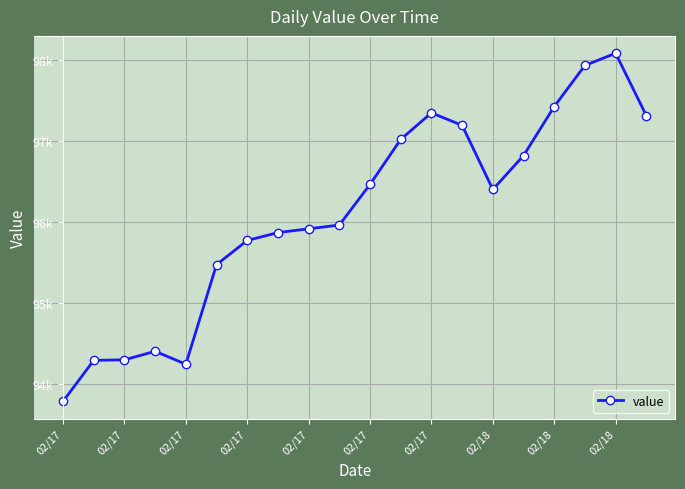

Is this an area chart (filled region under the line)?

No